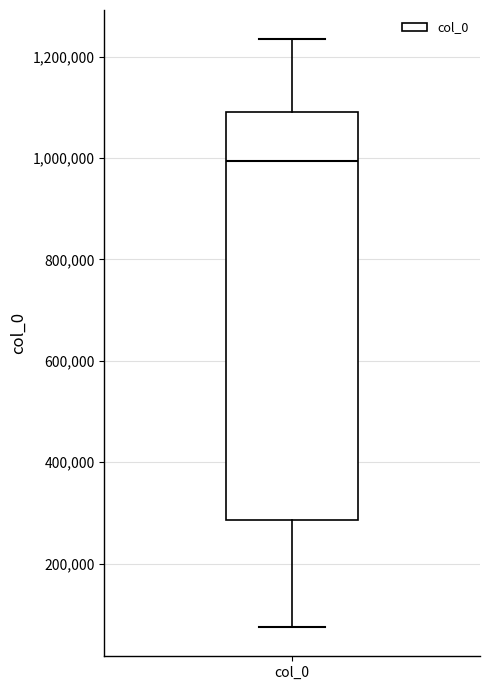

Where does the upper whisker of the box for col_0 end on the y-axis? The values are not printed on the chart, so give them approximately, as read against the axis.

1240000